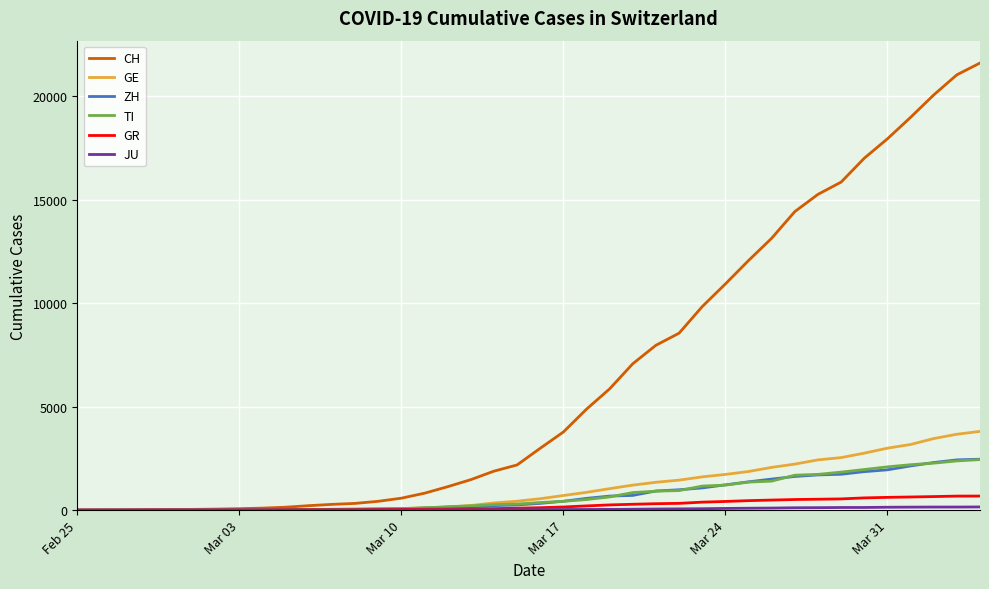

Which series has the largest total across all categories?

CH